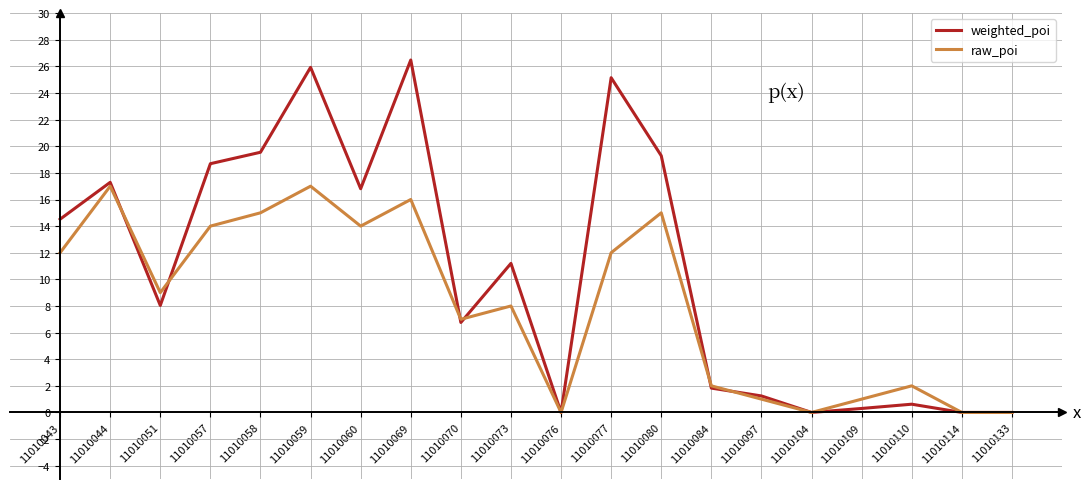

What is the highest value of the weighted_poi series?

26.5